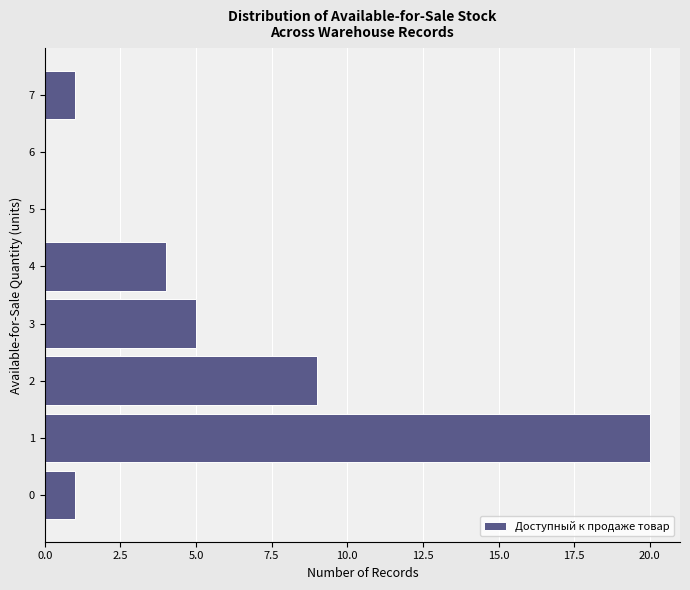

Reading bottom to top, what are all the values shown in this chart?

0=1	1=20	2=9	3=5	4=4	5=0	6=0	7=1